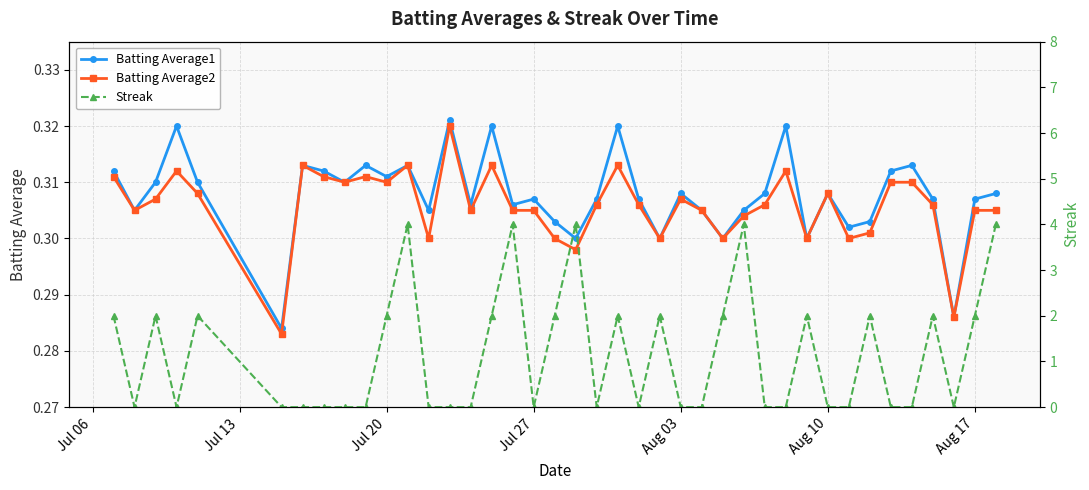

How many interior local peaks does the Batting Average1 series have?

12